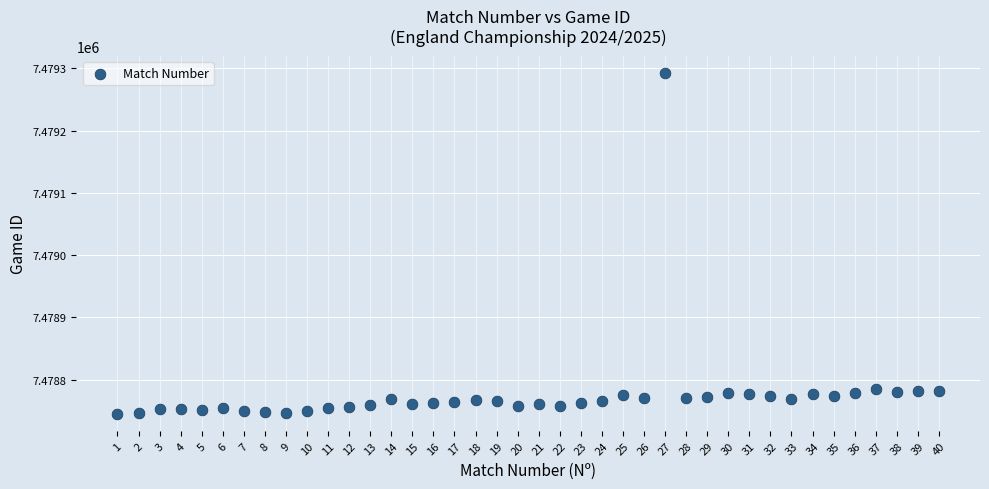

What is the range of Y values (max minus min)?

548